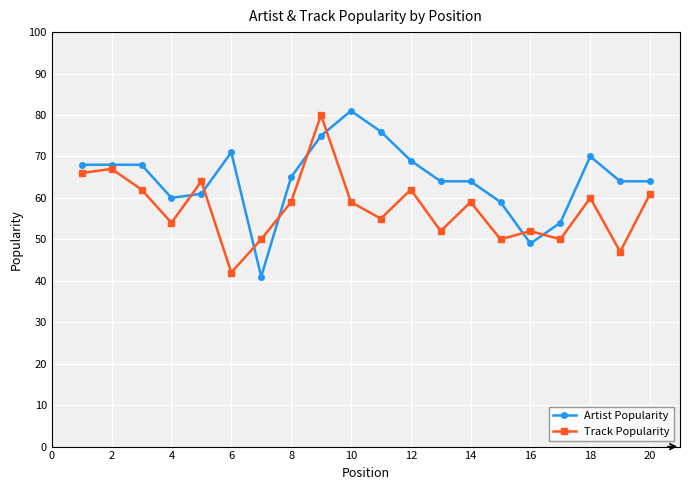

What is the highest value of the Track Popularity series?

80